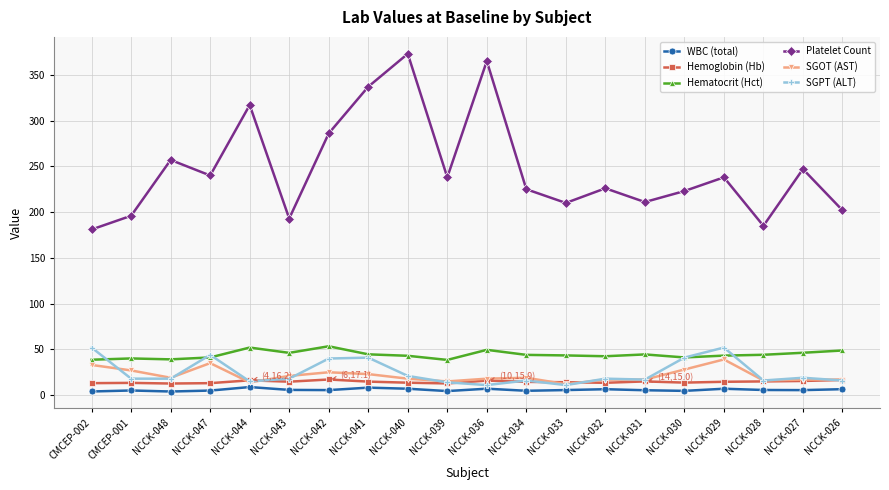

How many lines are shown in the chart?

6